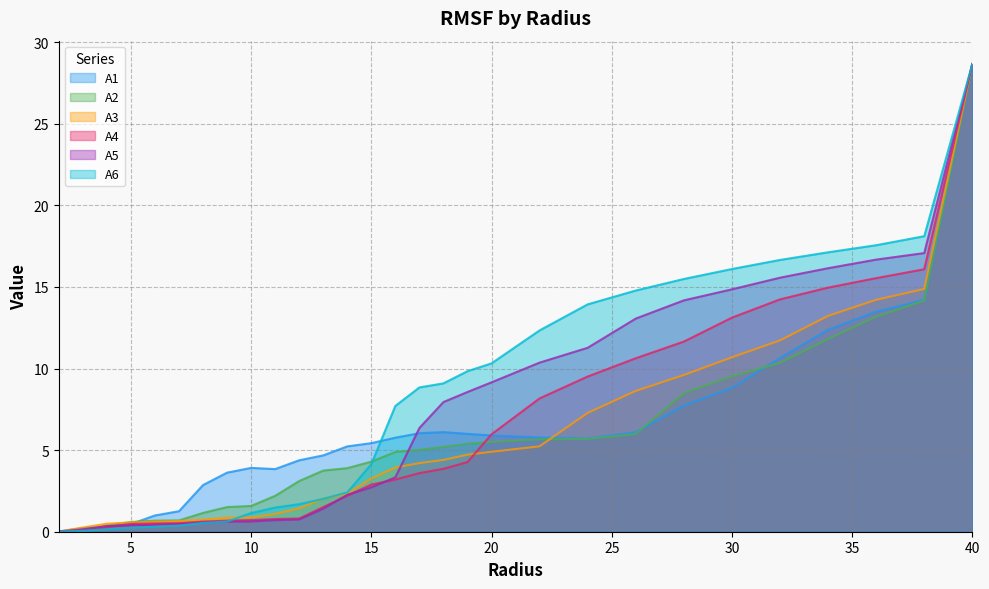

What is the spread (max minus min) of values at 5?

0.3